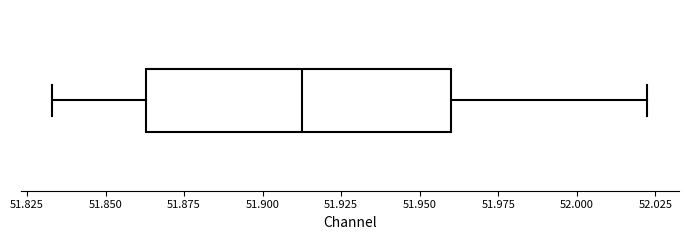

Transcribe this box plot: give where the median line is, the range the box spans, and where the two whiskers end, as read against the x-axis. The values are not printed on the chart, so give them approximately, as read against the axis.

median 51.910, box 51.865 to 51.960, whiskers 51.835 to 52.020